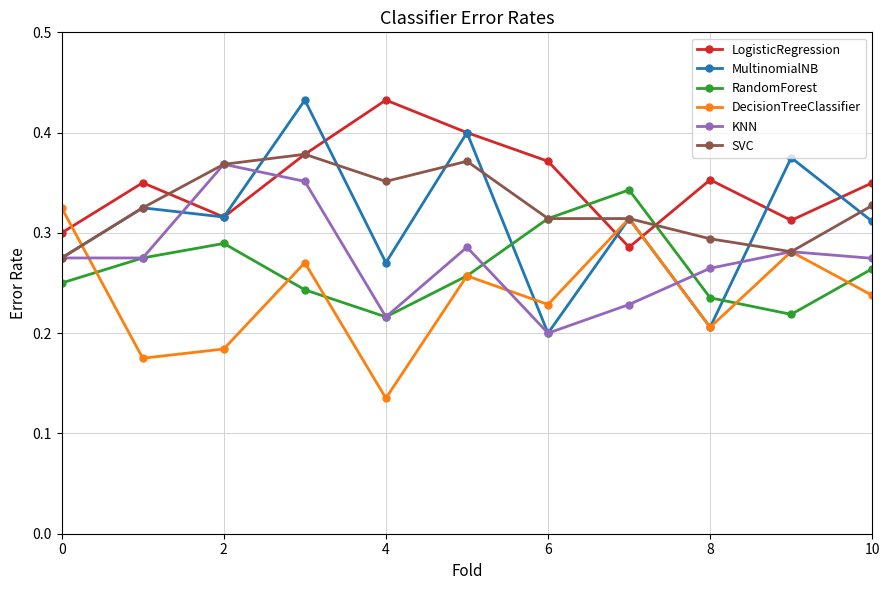

At how many categories does at least one series exceed 0?

11